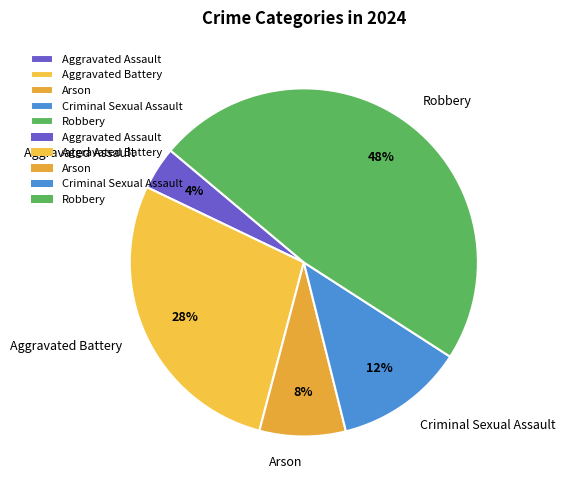

Is there a majority slice in this chart?

No